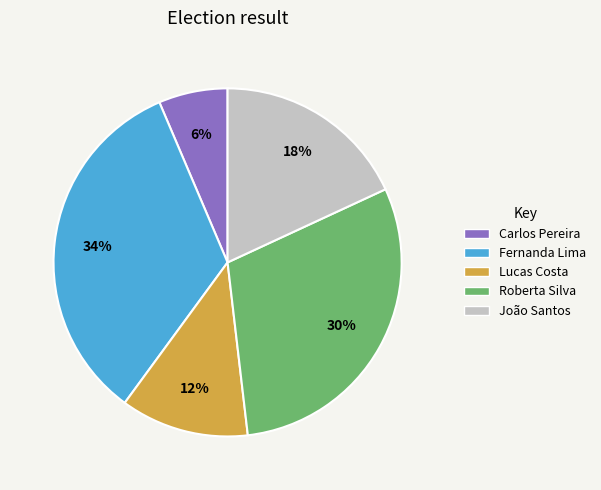

What is the ratio of the value at Fernanda Lima to the value at Lucas Costa?

2.8